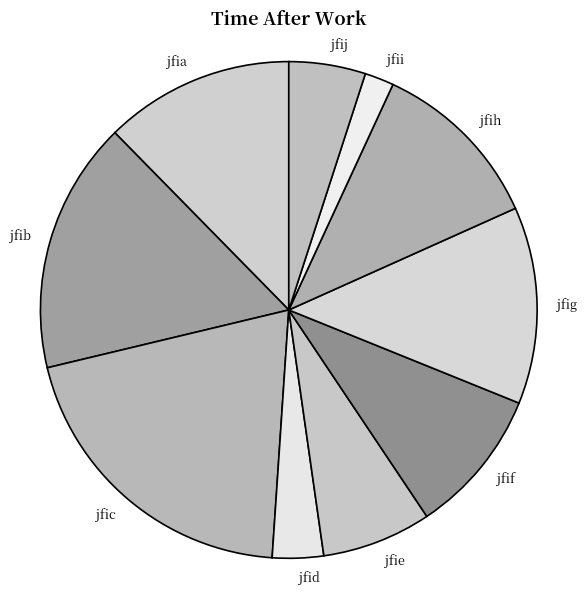

Between jfii and jfib, which is larger?

jfib